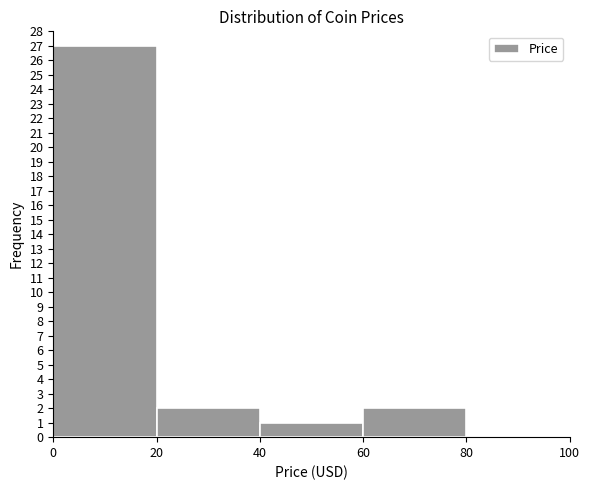

Reading left to right, list every bar in this chart as the range it spans on the x-axis followed by its height. The values are not printed on the chart, so give them approximately, as read against the axis.

0 to 20: 27
20 to 40: 2
40 to 60: 1
60 to 80: 2
80 to 100: 0